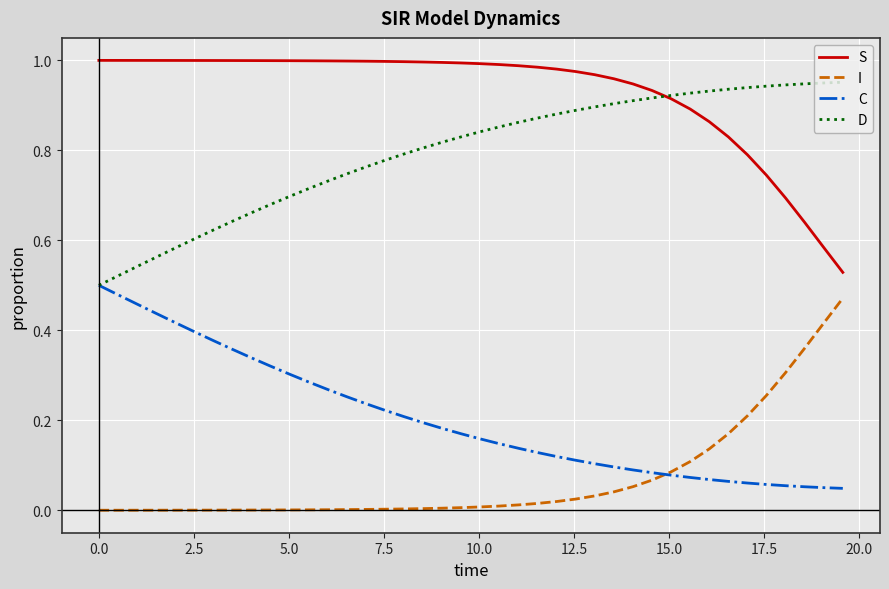

Which series has the largest total across all categories?

S